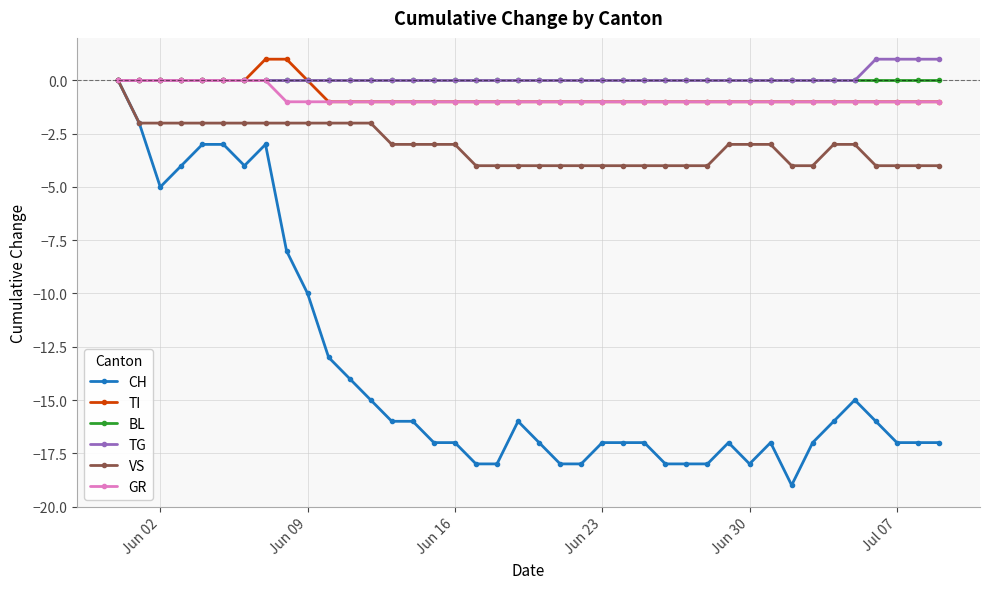

Which series has the widest spread of values?

CH